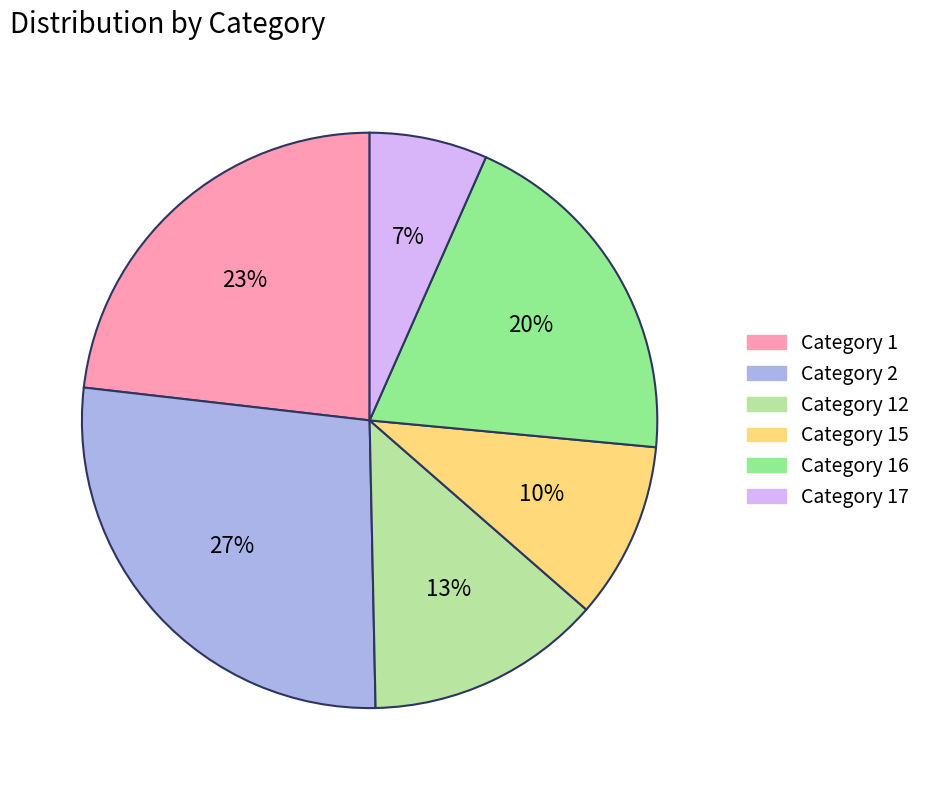

How many slices are in this pie chart?

6